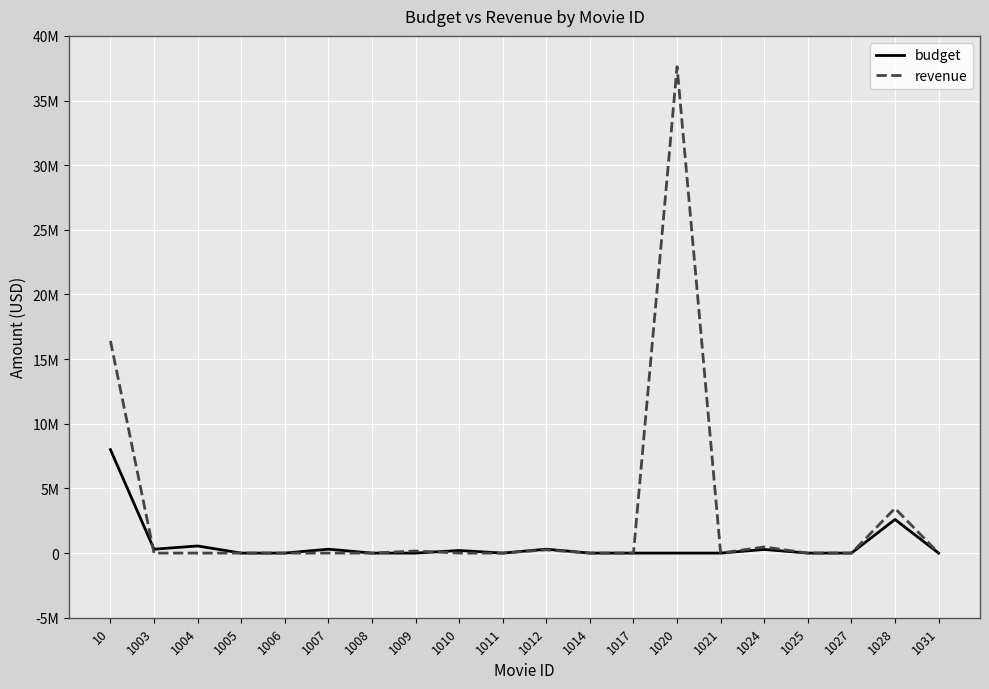

What are all the series names shown in the legend?

budget, revenue